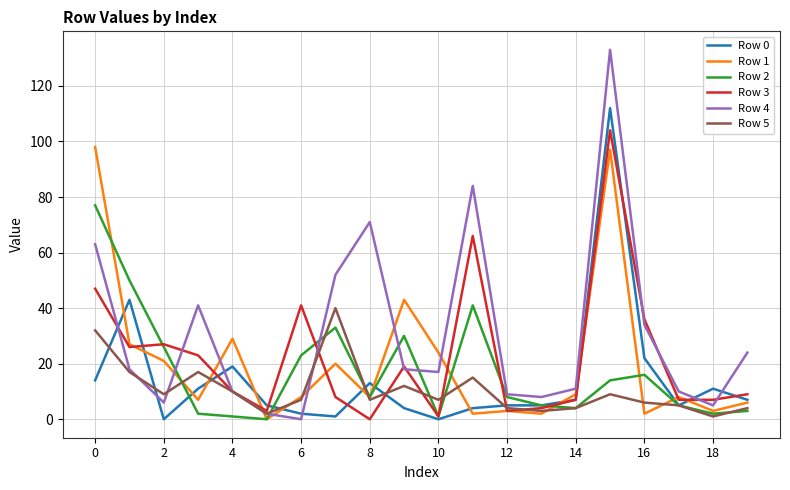

Does the chart have visible grid lines?

Yes